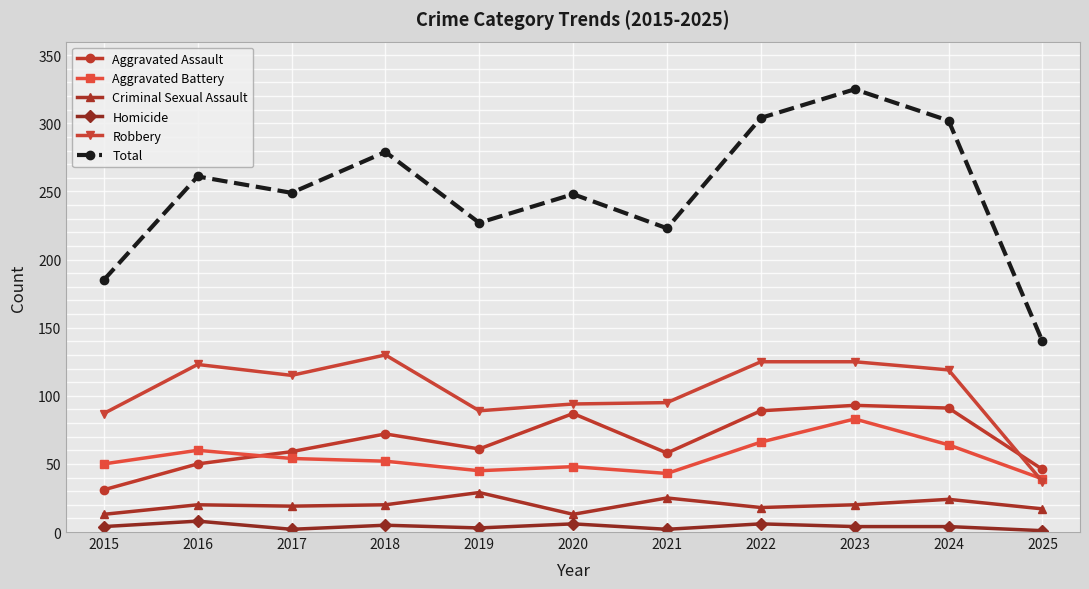

How many data points in Total are less than 249?

5